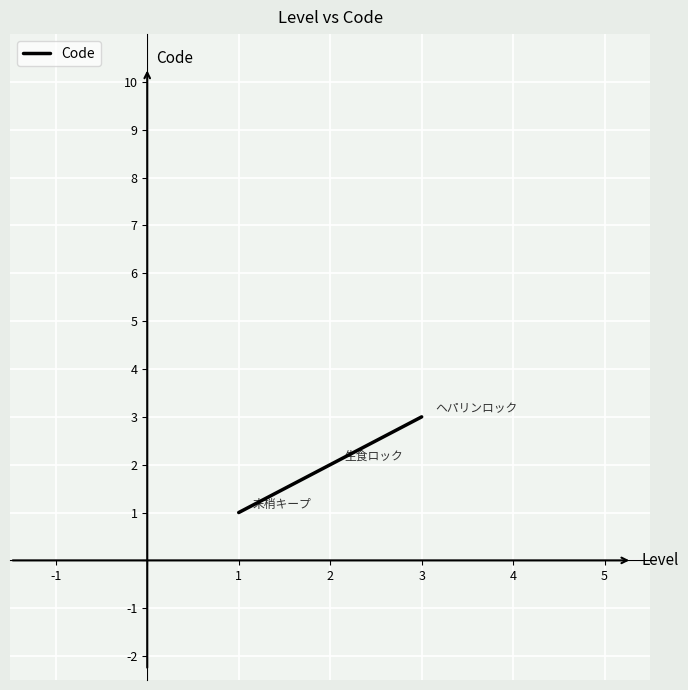

Count the number of data series in this chart.

1